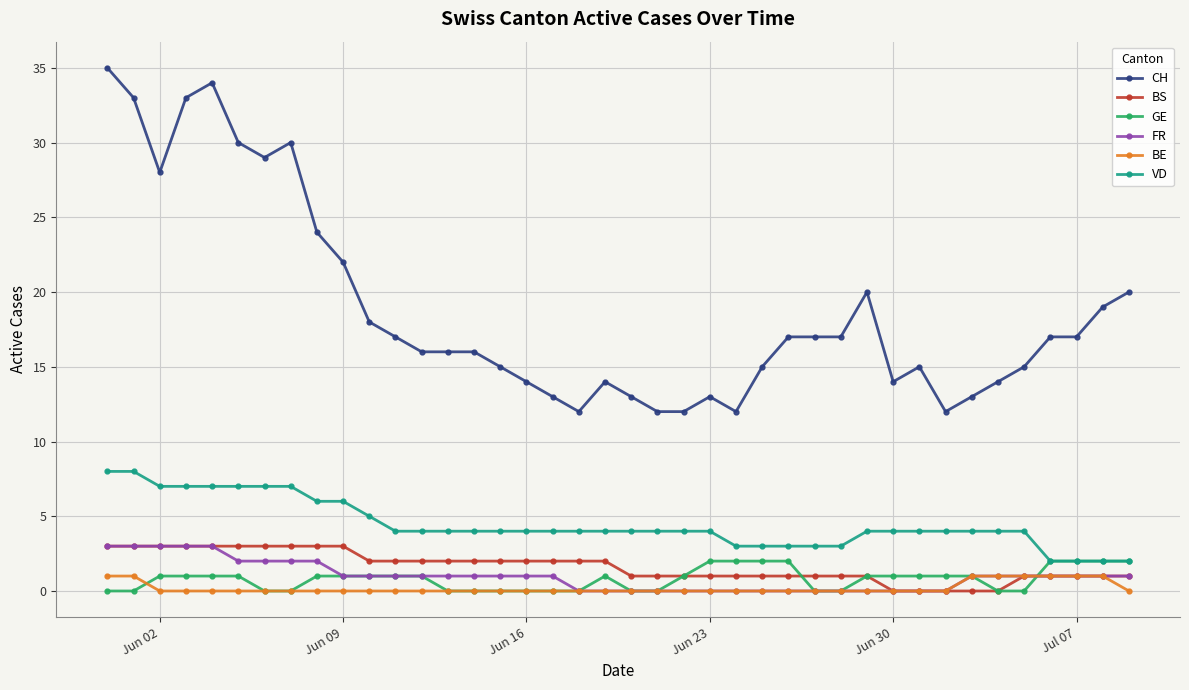

Which series has the largest total across all categories?

CH